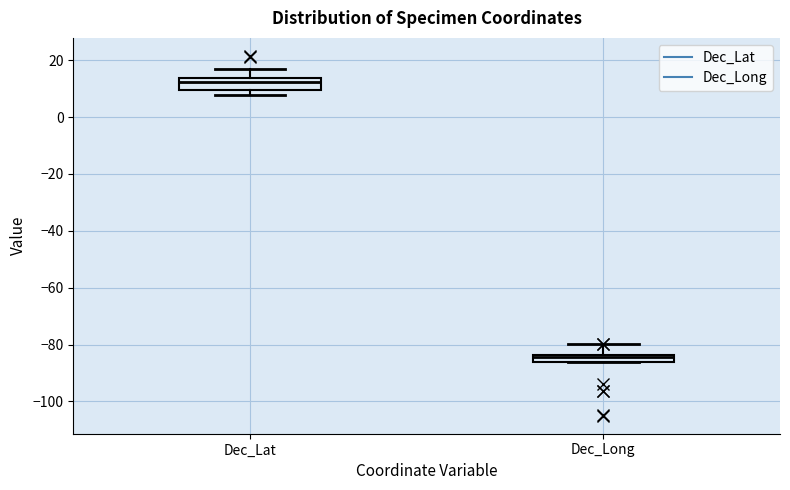

Which box has the highest median line?

Dec_Lat